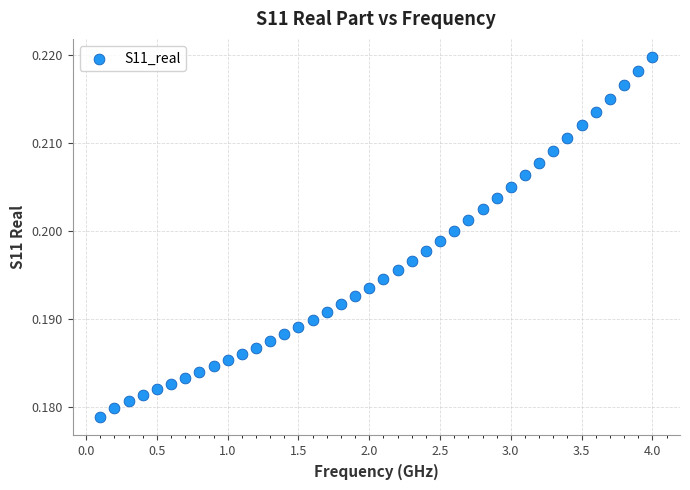

What is the range of X values (max minus min)?

3.9